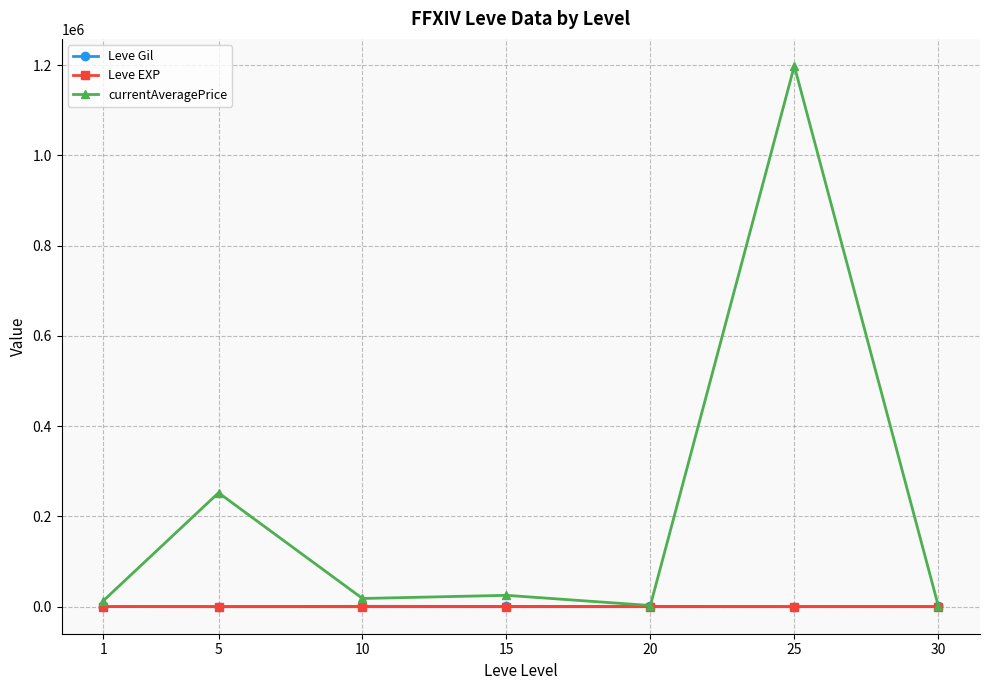

What is the total value across all series at 20?

3385.7